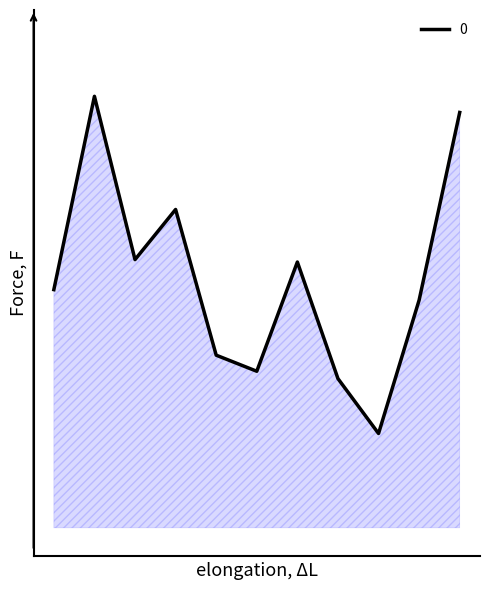

How many values are between 0 and 1?

11